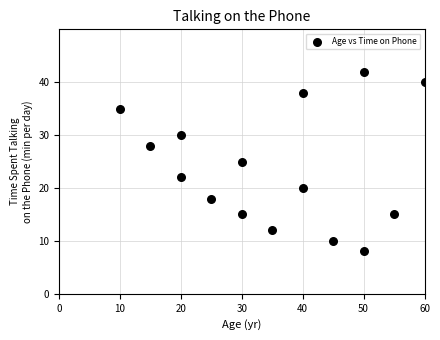

What is the range of Y values (max minus min)?

34